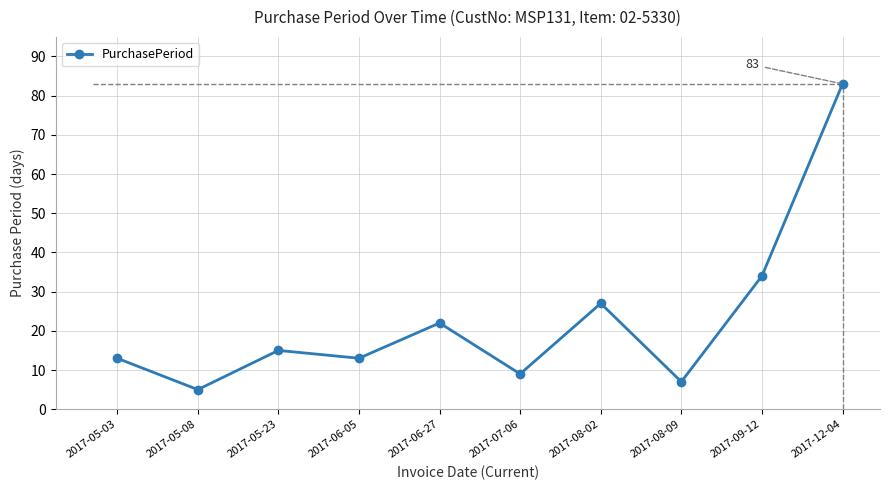

What is the average value?

23